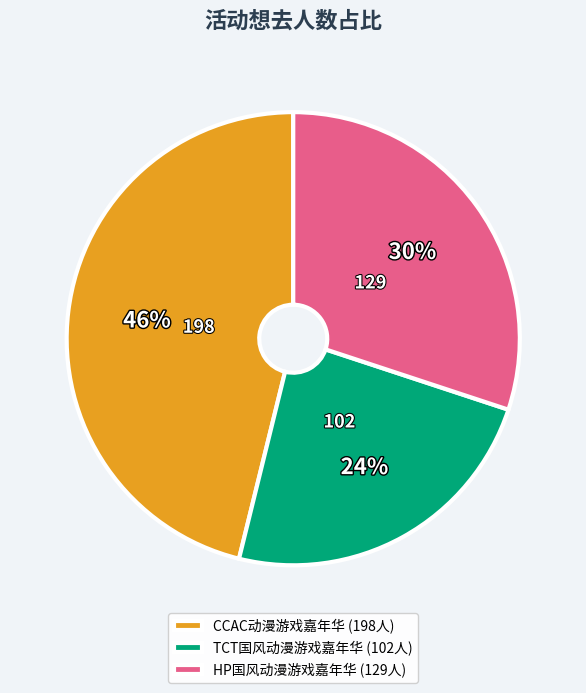

Combined, do HP国风动漫游戏嘉年华 (129人) and CCAC动漫游戏嘉年华 (198人) account for over 50%?

Yes